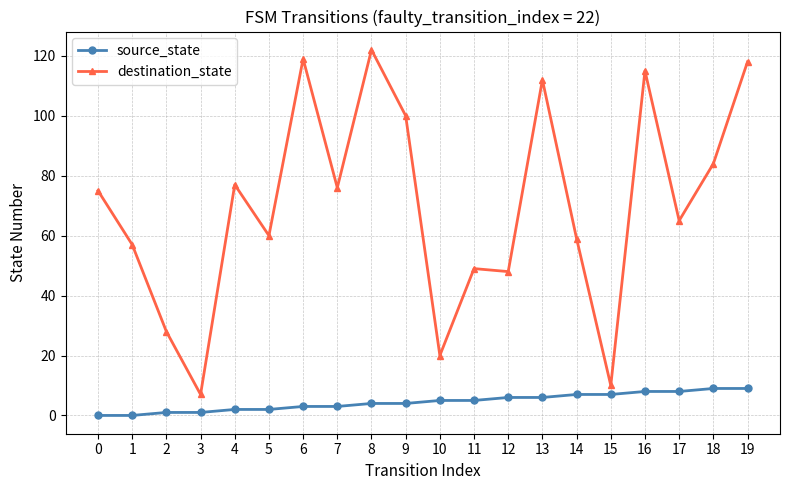

At which category does destination_state reach its first local valley?

3